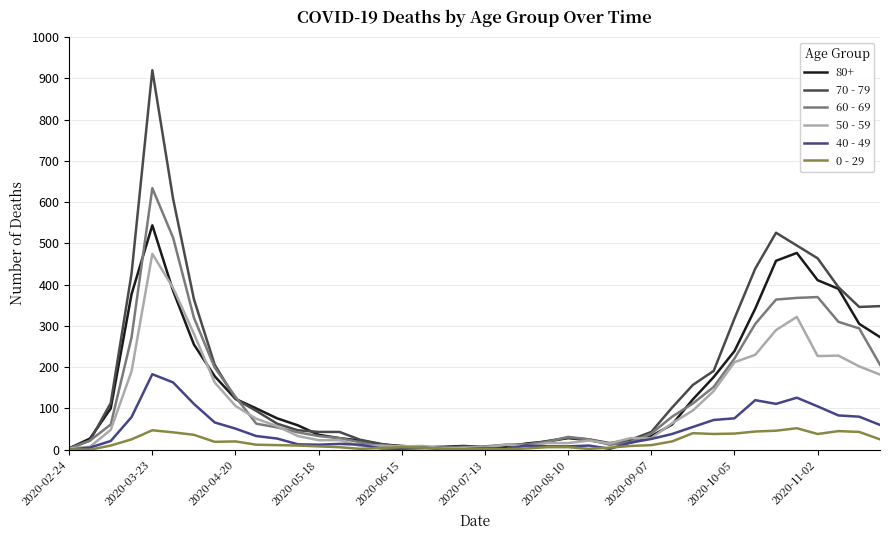

Which series has the widest spread of values?

70 - 79